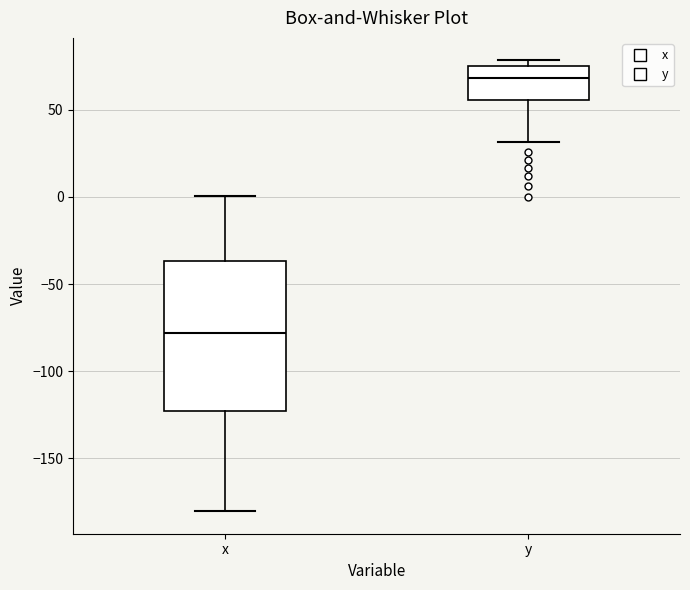

Which box is the tallest, from its lower edge to its upper edge?

x